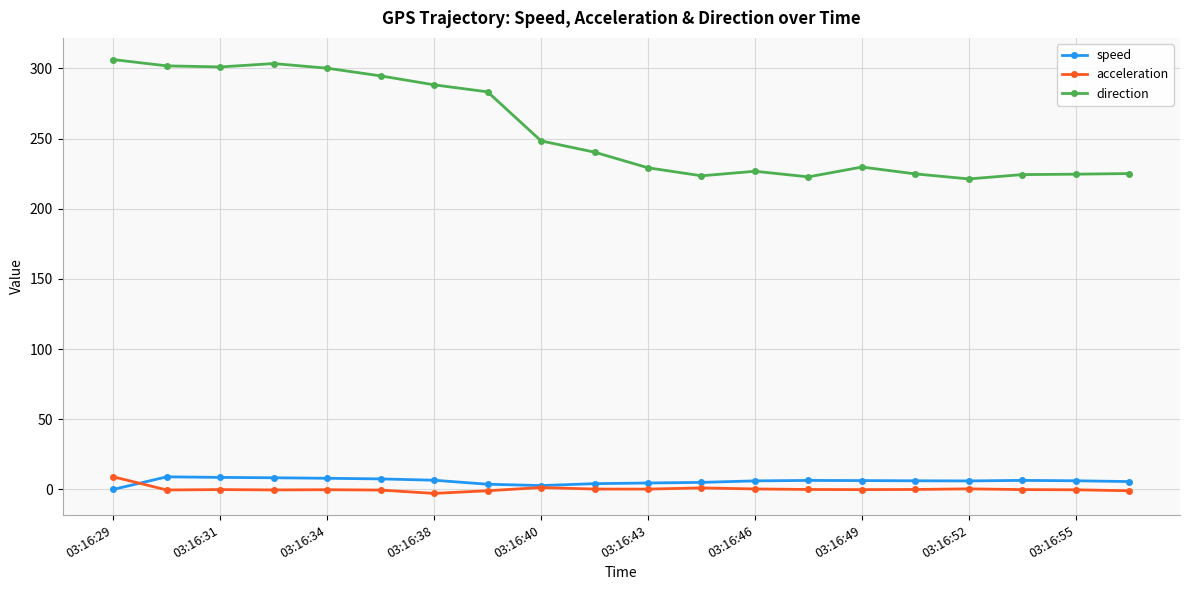

Which series ends up on top after the final intersection of speed and acceleration?

speed